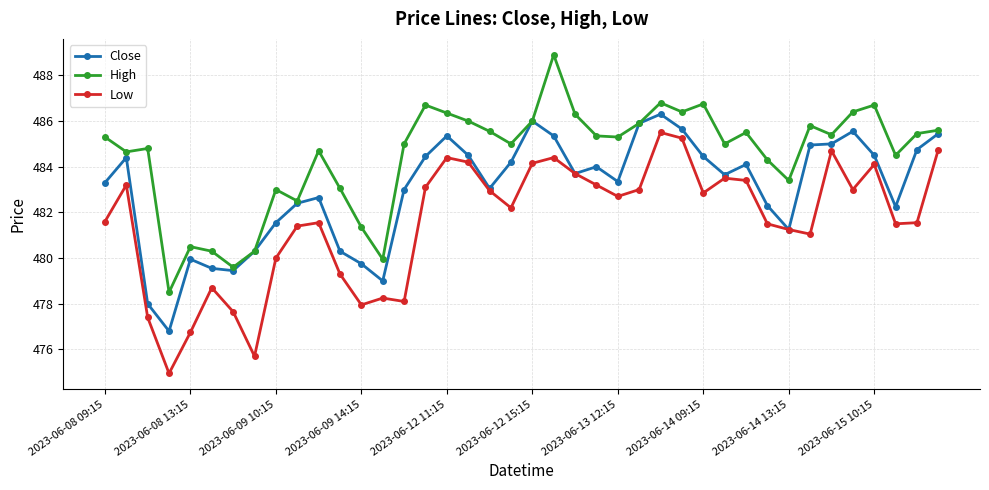

What is the lowest value of the Close series?

476.8